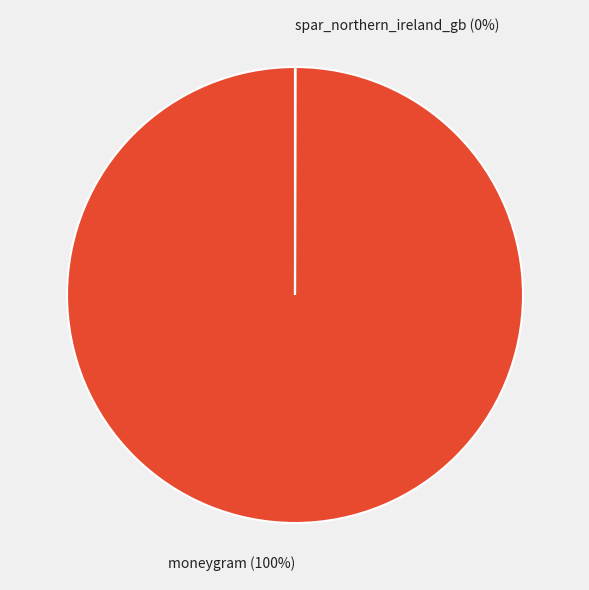

To the nearest percent, what is the difference between the largest and smallest slice percentages?

100%